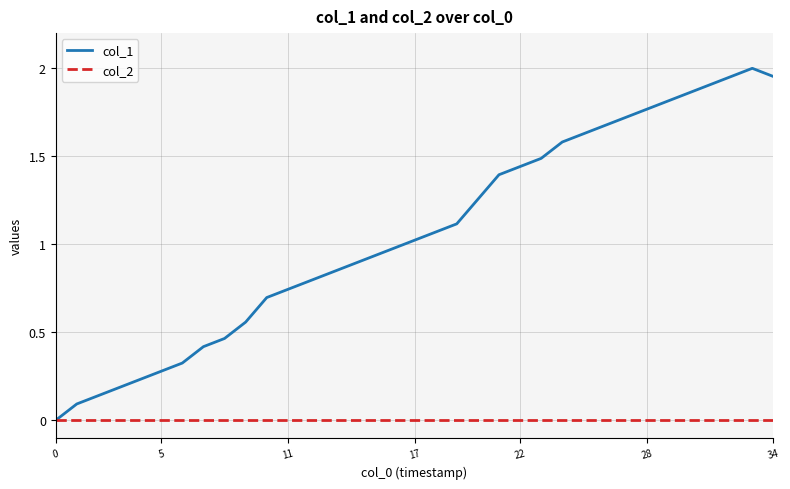

Which series has the largest range (max minus min)?

col_1